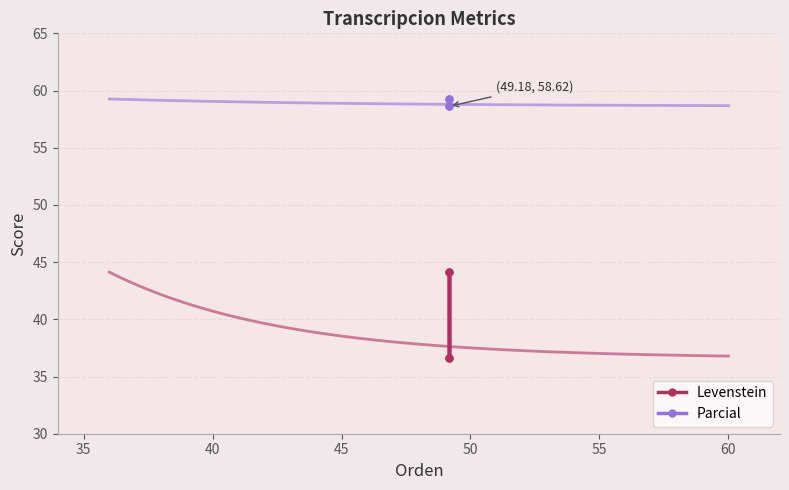

True or false: Levenstein and Parcial cross at least once.

False